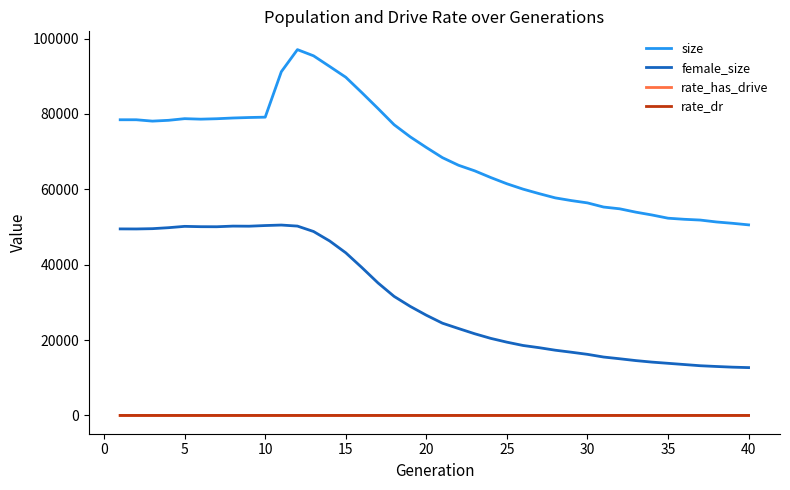

What is the greatest value displayed?

97058.0